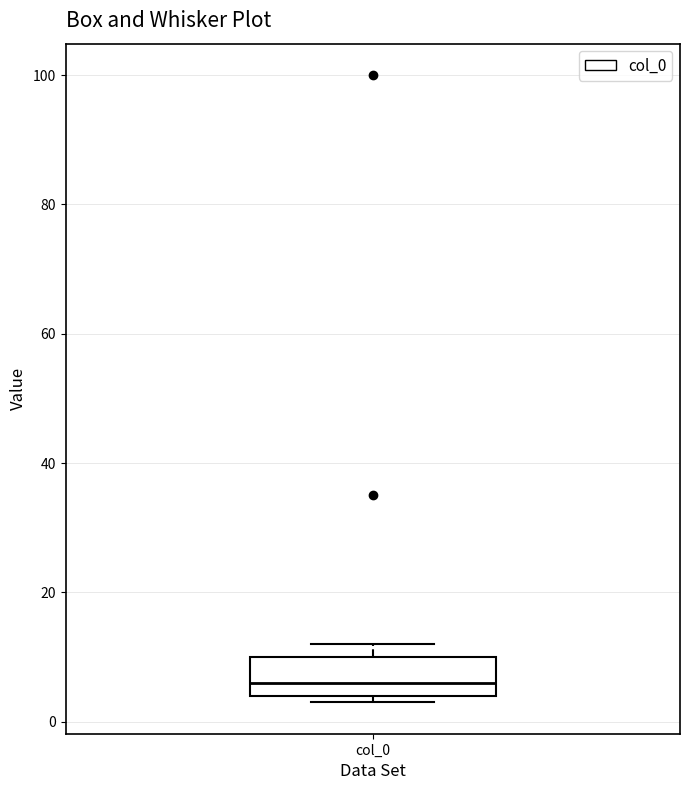

Transcribe this box plot: give where the median line is, the range the box spans, and where the two whiskers end, as read against the y-axis. The values are not printed on the chart, so give them approximately, as read against the axis.

median 6, box 4 to 10, whiskers 4 (just below the box's lower edge) to 12